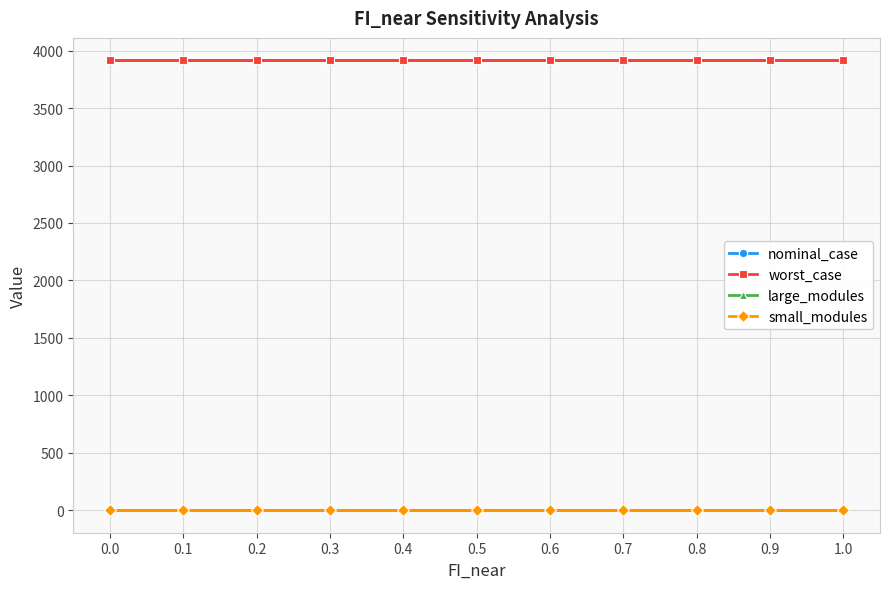

Read the worst_case value at 0.3.

3914.9